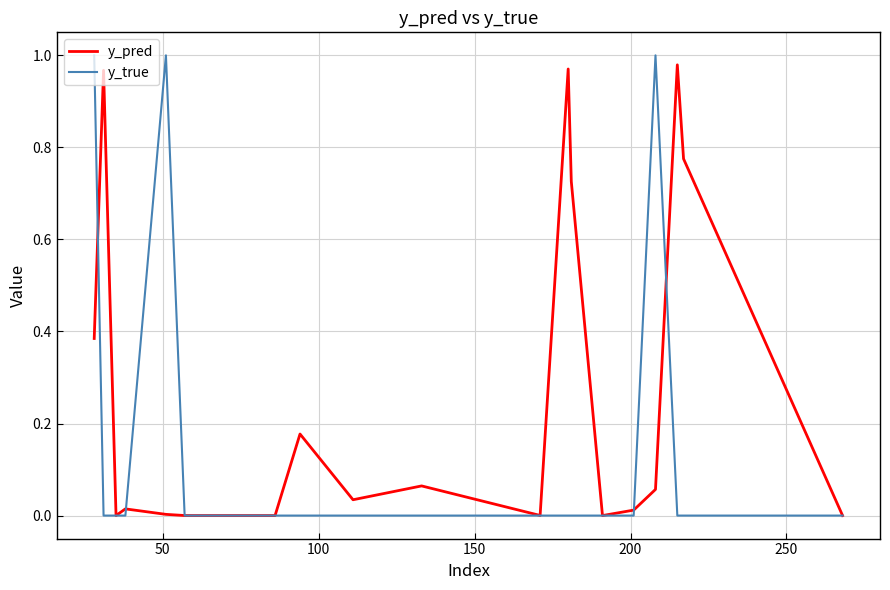

Rank the series by their average value, from highest to lowest.

y_pred, y_true